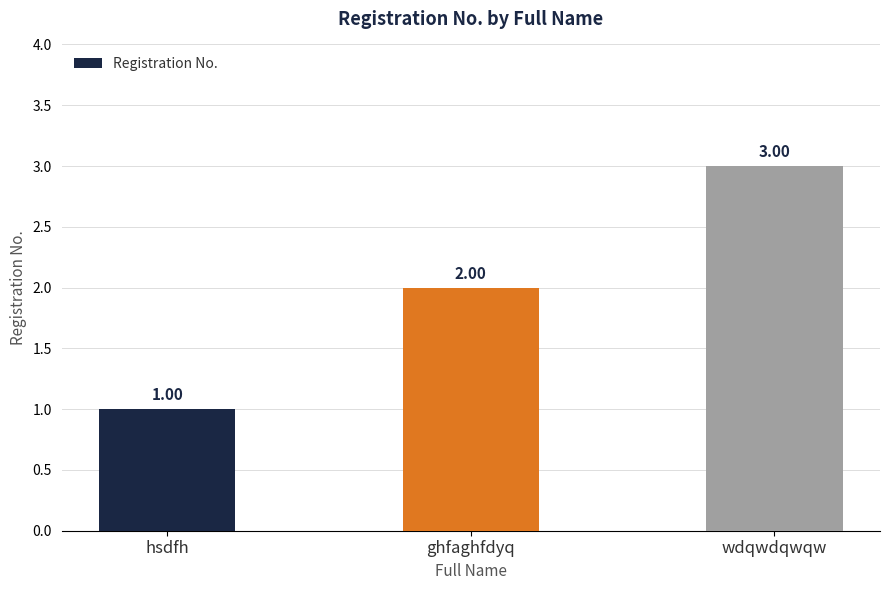

Which label corresponds to the smallest value in the chart?

hsdfh